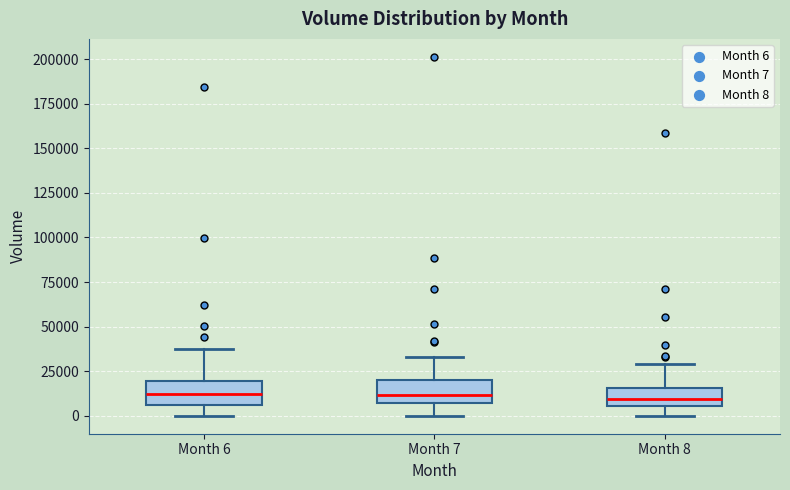

Where does the upper whisker of the box for Month 6 end on the y-axis? The values are not printed on the chart, so give them approximately, as read against the axis.

40000